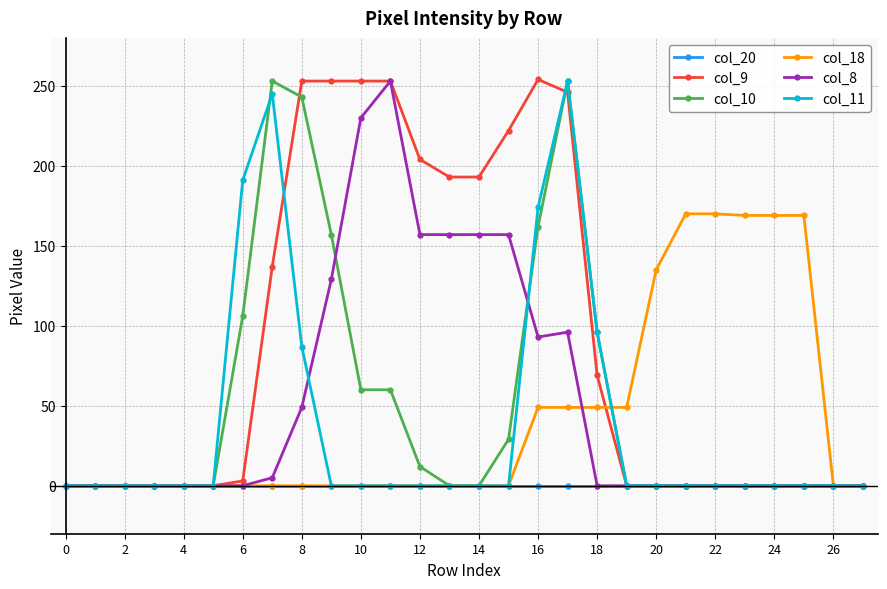

How many lines are shown in the chart?

6